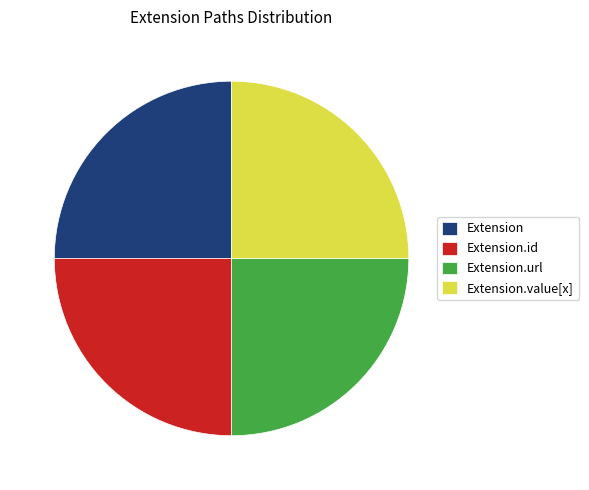

What is the ratio of the value at Extension.url to the value at Extension?

1.0